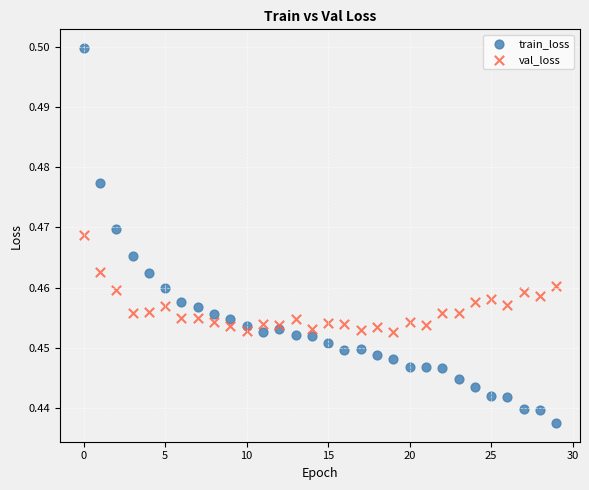

Which series has the largest Y range (max minus min)?

train_loss